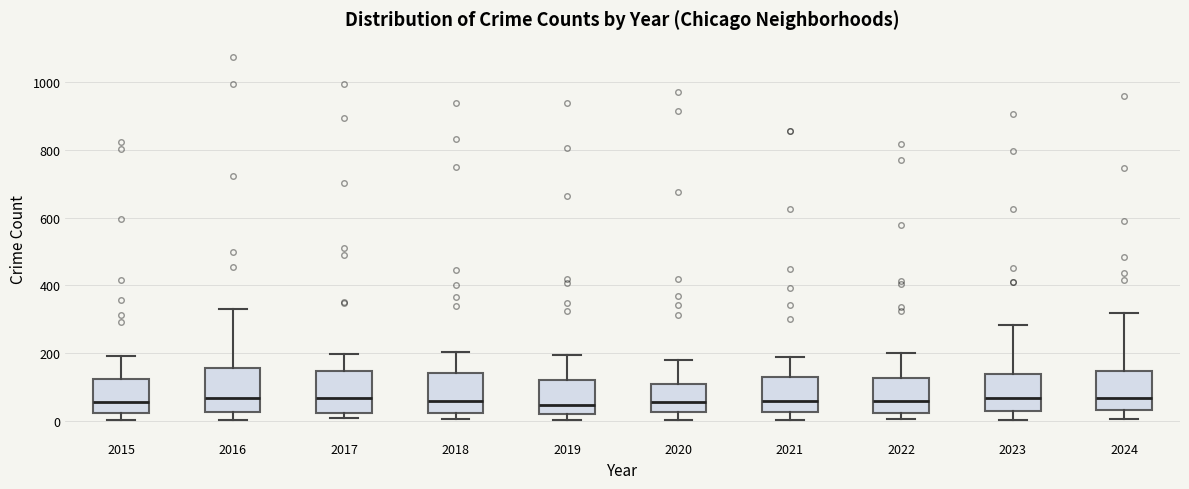

Reading left to right, read every box against the y-axis: the position of its median line, the range the box covers, and the ends of its whiskers. The values are not printed on the chart, so give them approximately, as read against the axis.

2015: median 60, box 20 to 120, whiskers 0 to 200
2016: median 60, box 20 to 160, whiskers 0 to 320
2017: median 60, box 20 to 140, whiskers 0 to 200
2018: median 60, box 20 to 140, whiskers 0 to 200
2019: median 40, box 20 to 120, whiskers 0 to 200
2020: median 60, box 20 to 100, whiskers 0 to 180
2021: median 60, box 20 to 120, whiskers 0 to 180
2022: median 60, box 20 to 120, whiskers 0 to 200
2023: median 60, box 20 to 140, whiskers 0 to 280
2024: median 60, box 40 to 140, whiskers 0 to 320